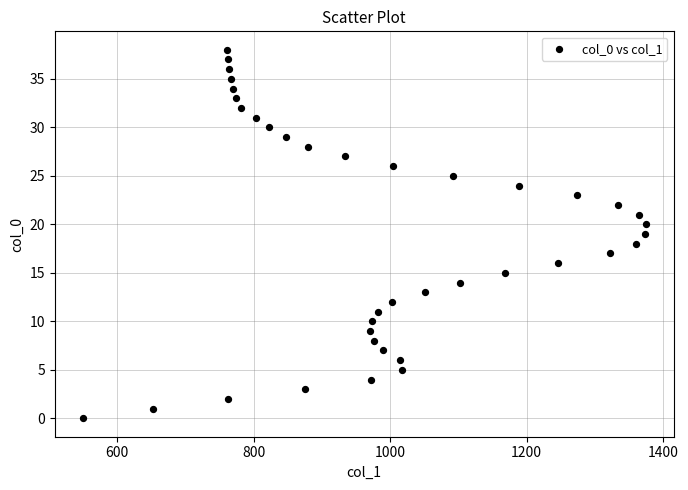

What is the range of Y values (max minus min)?

38